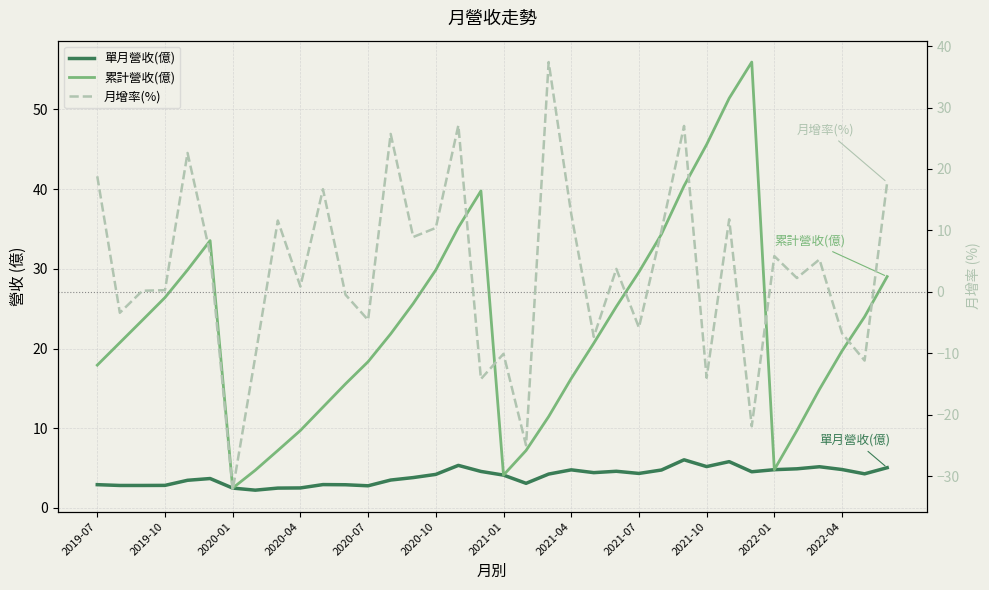

True or false: 累計營收(億) and 單月營收(億) cross at least once.

False